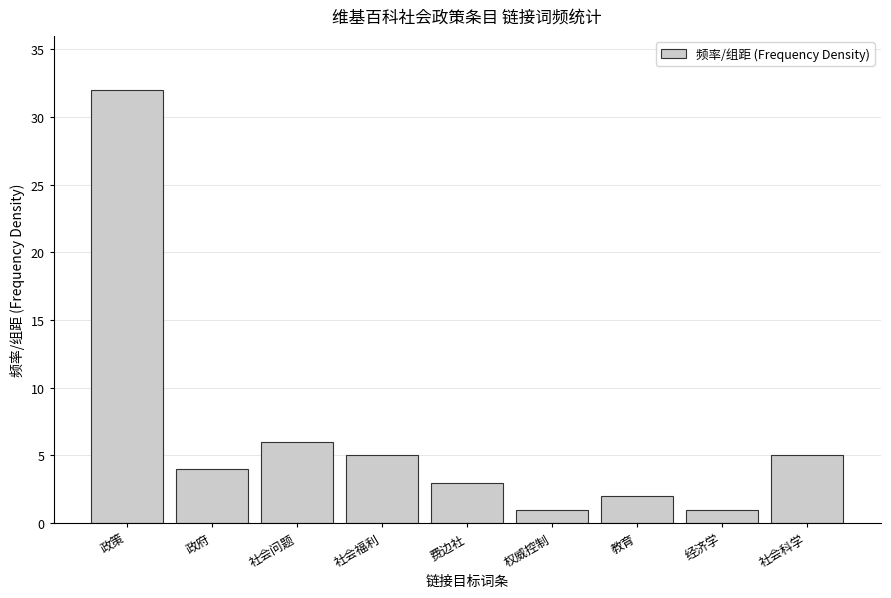

What is the difference between the maximum and minimum values?

31